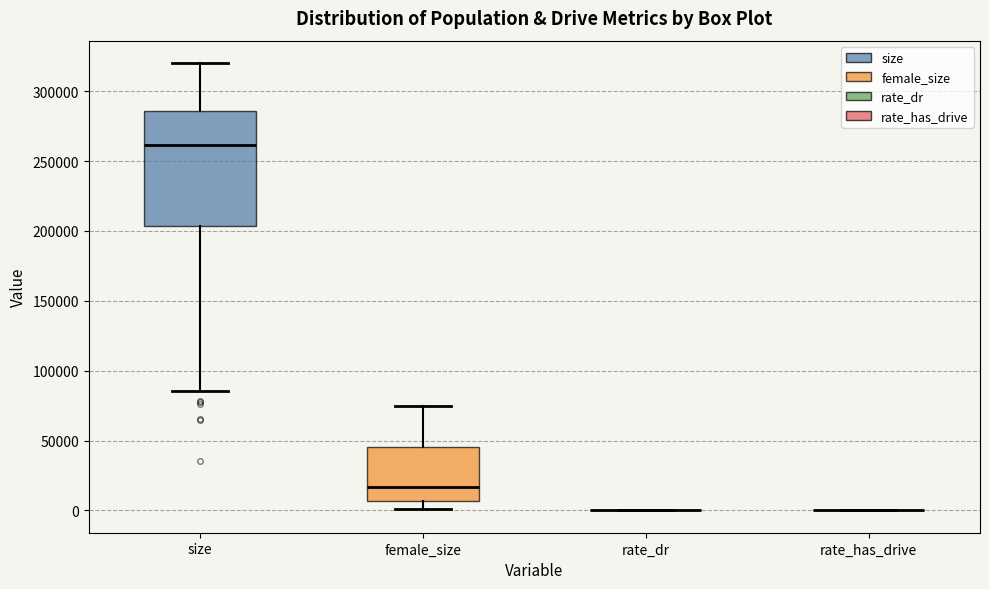

Reading left to right, transcribe this box plot: for each box, give where its median line is, the range the box spans, and where its two whiskers end, as read against the y-axis. The values are not printed on the chart, so give them approximately, as read against the axis.

size: median 260000, box 205000 to 285000, whiskers 85000 to 320000
female_size: median 15000, box 5000 to 45000, whiskers 0 to 75000
rate_dr: box collapsed to a line at 0, whiskers 0 to 0
rate_has_drive: box collapsed to a line at 0, whiskers 0 to 0